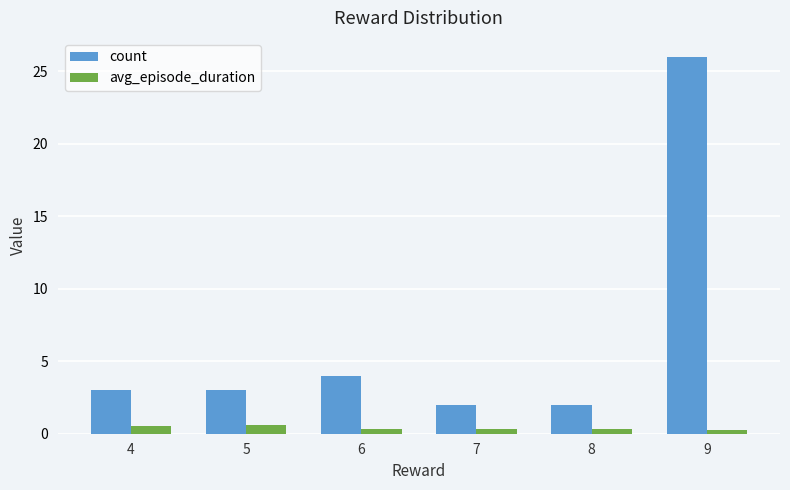

Reading left to right, transcribe all the data shown in this chart.

count: 3.0	3.0	4.0	2.0	2.0	26.0
avg_episode_duration: 0.5	0.6	0.3	0.3	0.3	0.3